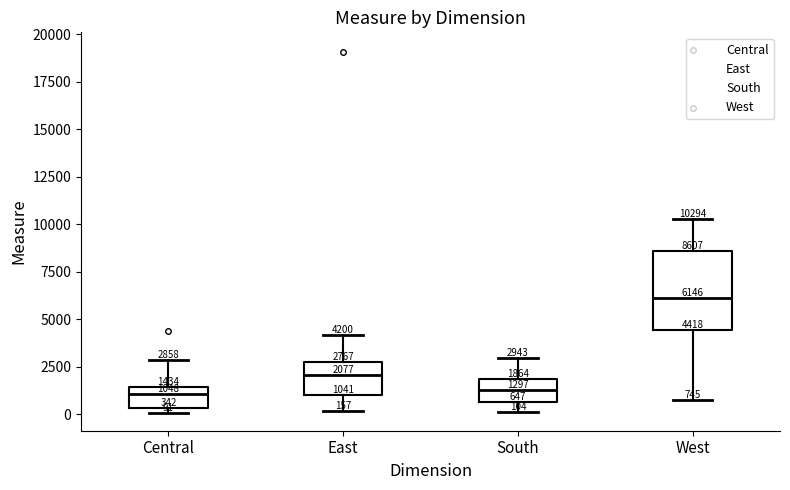

Which box has the highest median line?

West